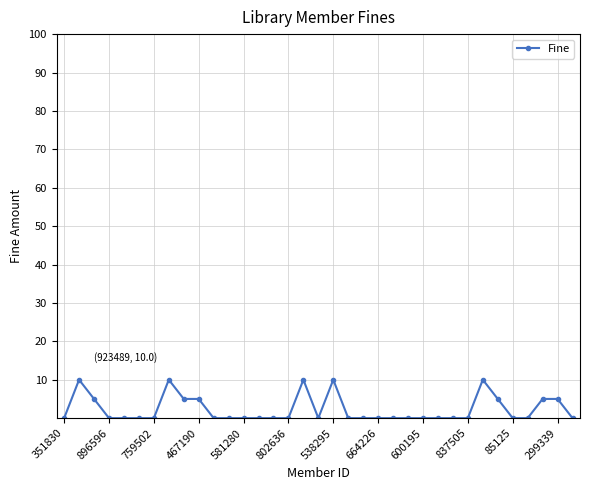

What is the maximum value shown in the chart?

10